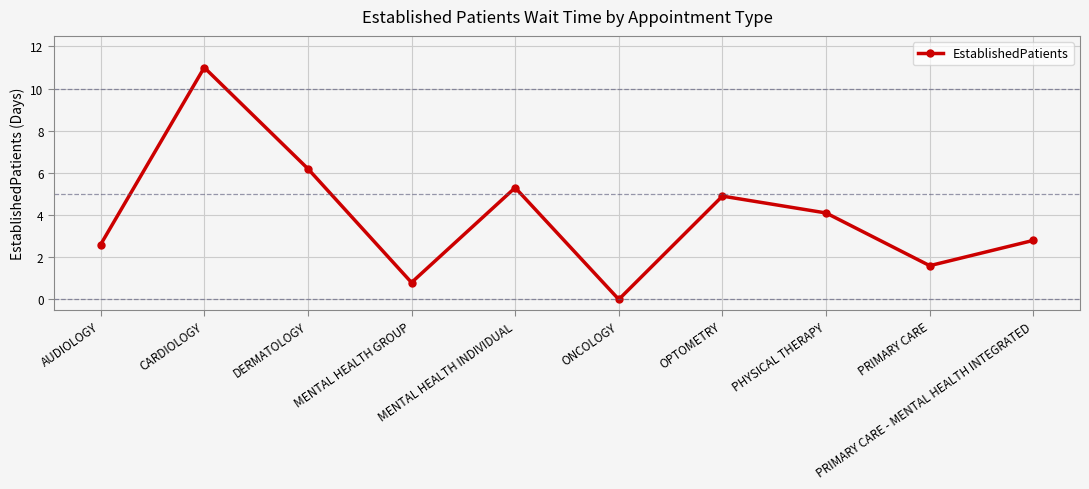

Is it true that the value at CARDIOLOGY is 11.0?

True